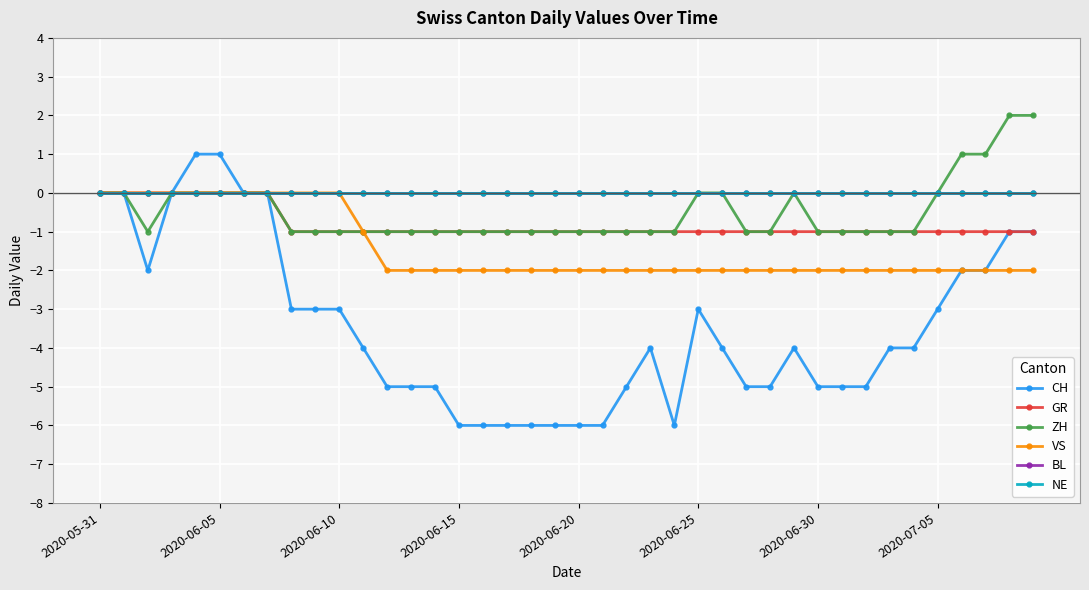

How many lines are shown in the chart?

6